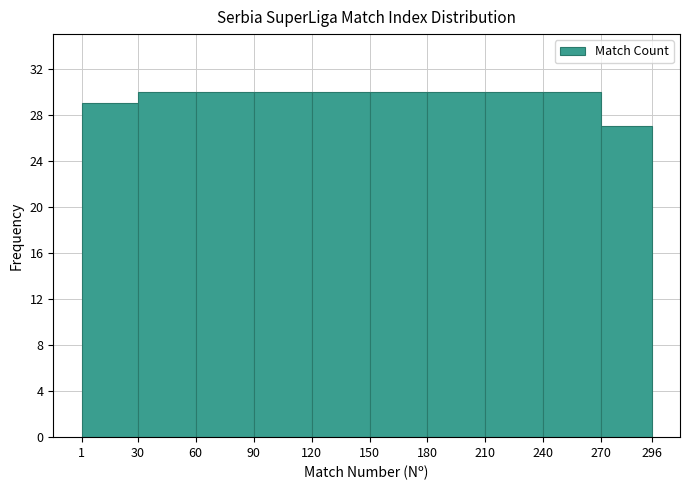

What is the height of the bar covering 30 to 60 on the x-axis? The values are not printed on the chart, so give them approximately, as read against the axis.

30